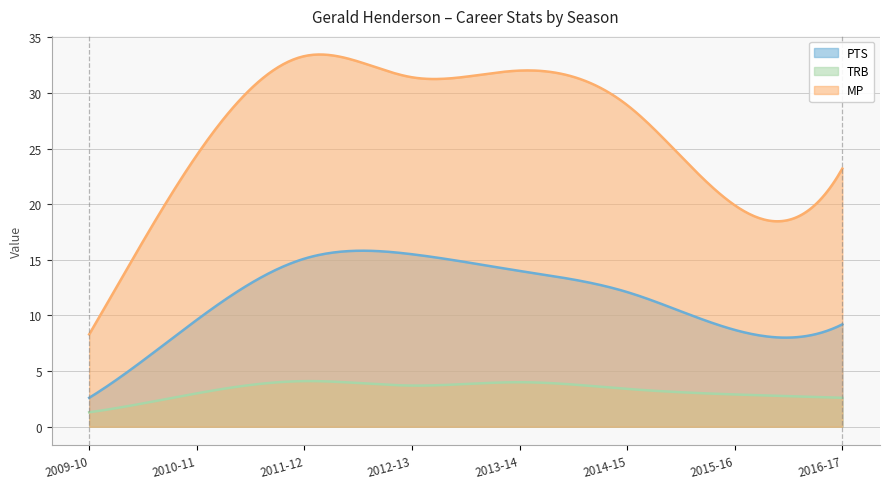

Which series has the largest total across all categories?

MP